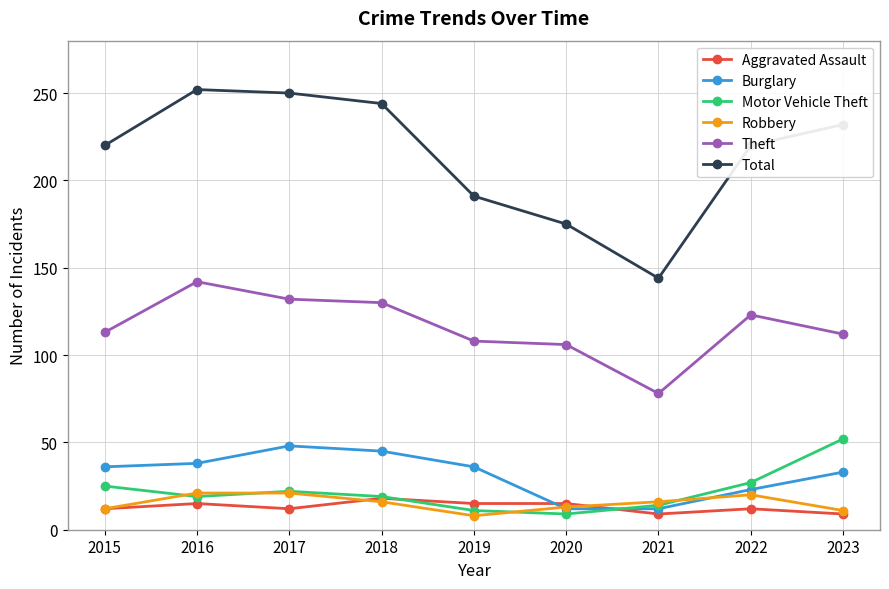

Where is the first local minimum for Total?

2021